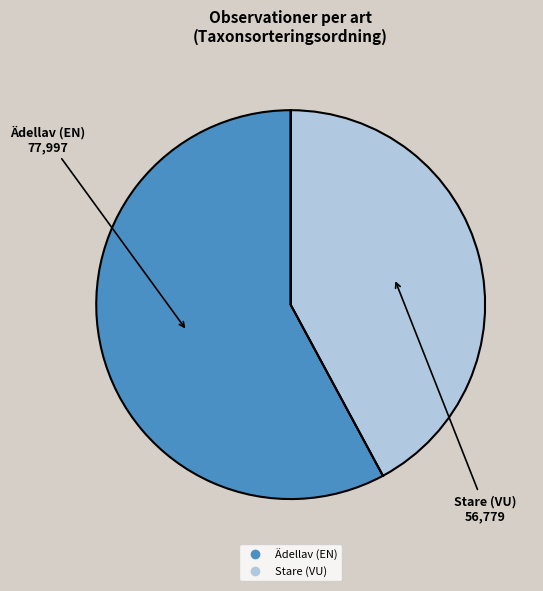

Is there any slice that represents more than half of the pie?

Yes